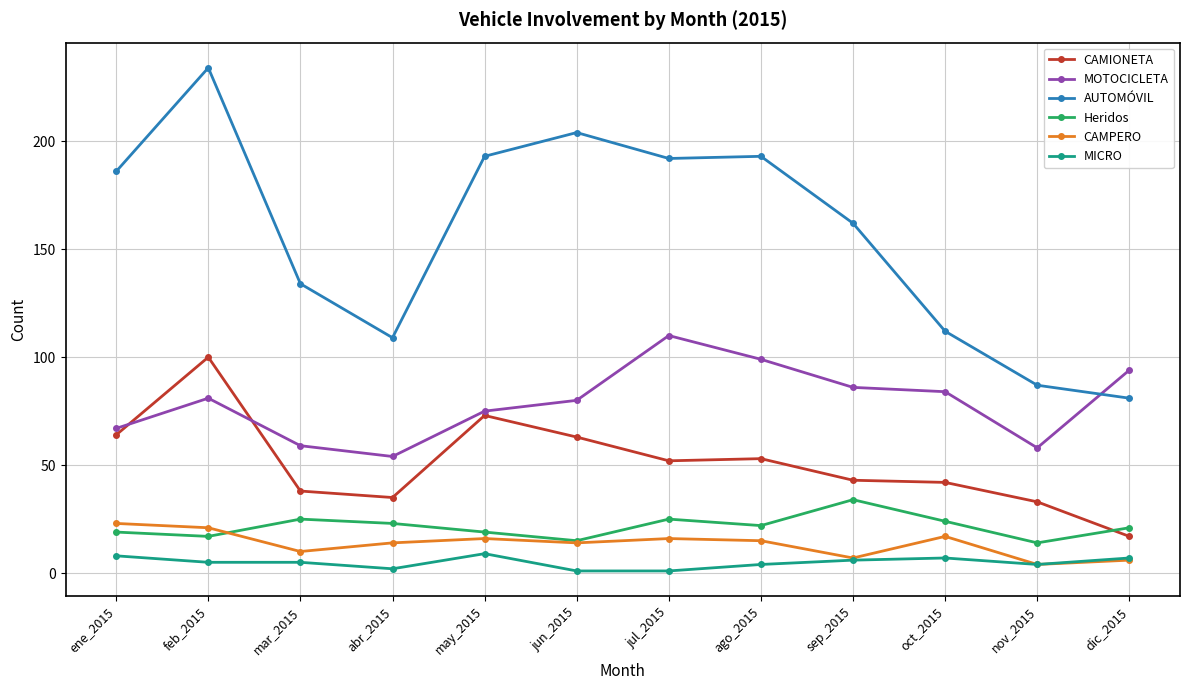

What is the greatest value displayed?

234